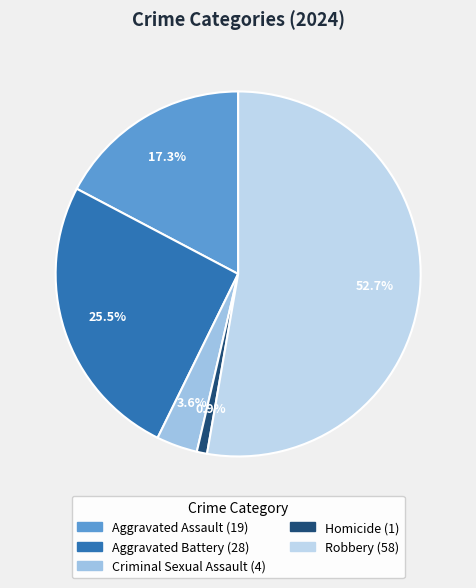

Count the number of slices in the pie.

5